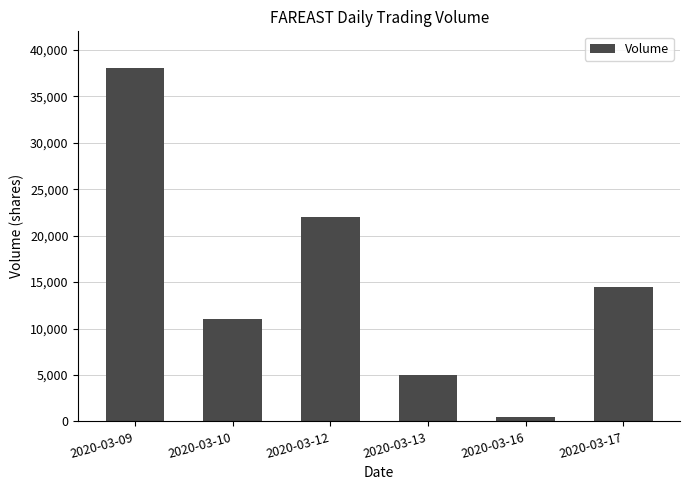

List the labels in order of value, largest first.

2020-03-09, 2020-03-12, 2020-03-17, 2020-03-10, 2020-03-13, 2020-03-16